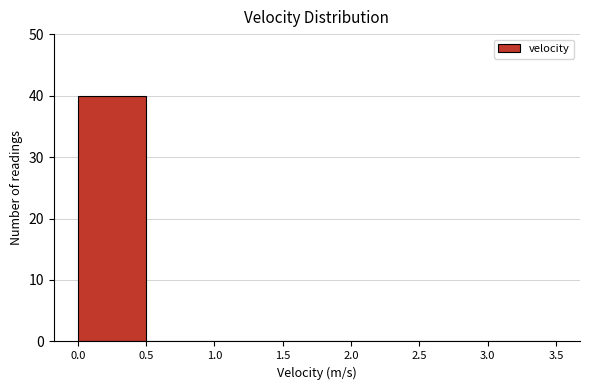

Which range on the x-axis has the tallest bar?

0.0 to 0.5